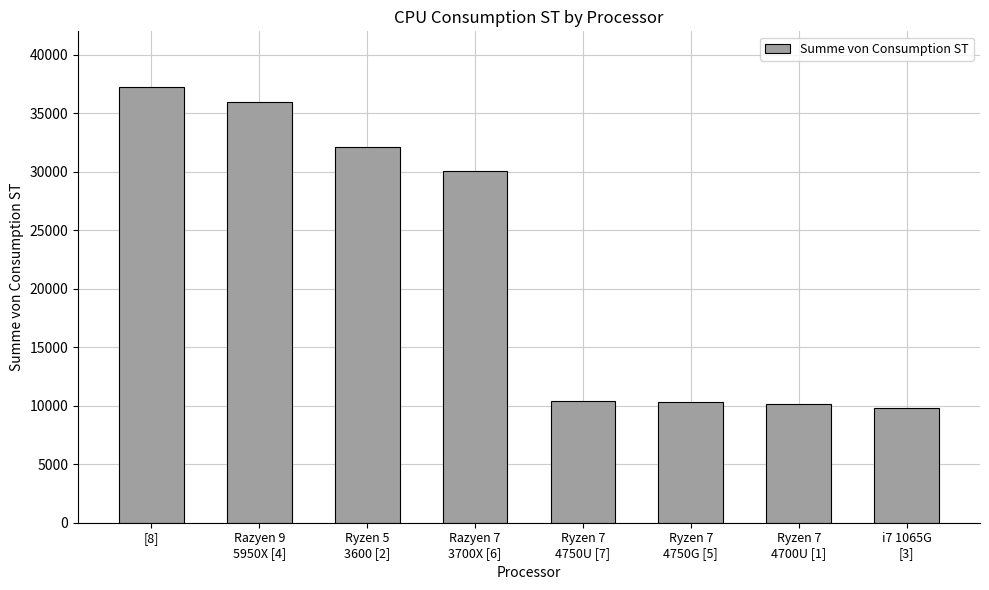

What is the average value?

22015